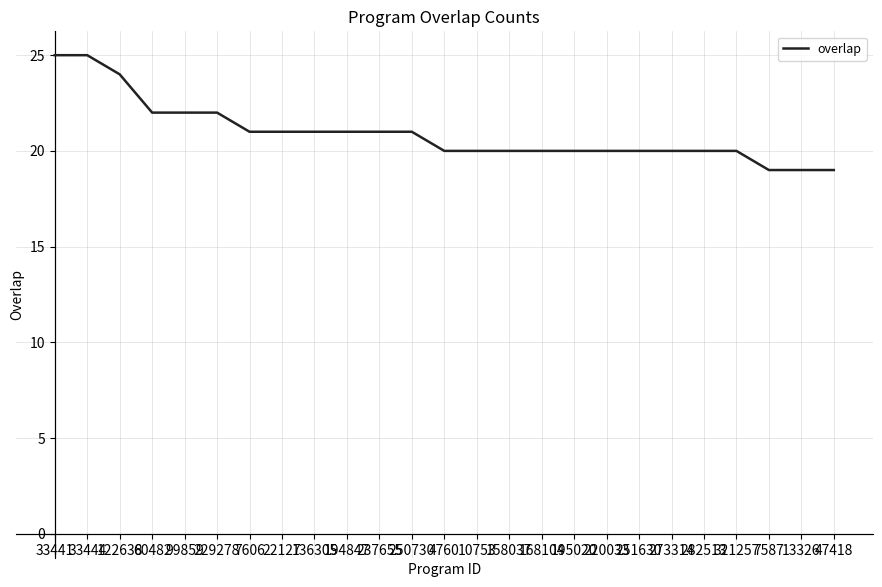

What is the minimum value shown in the chart?

19